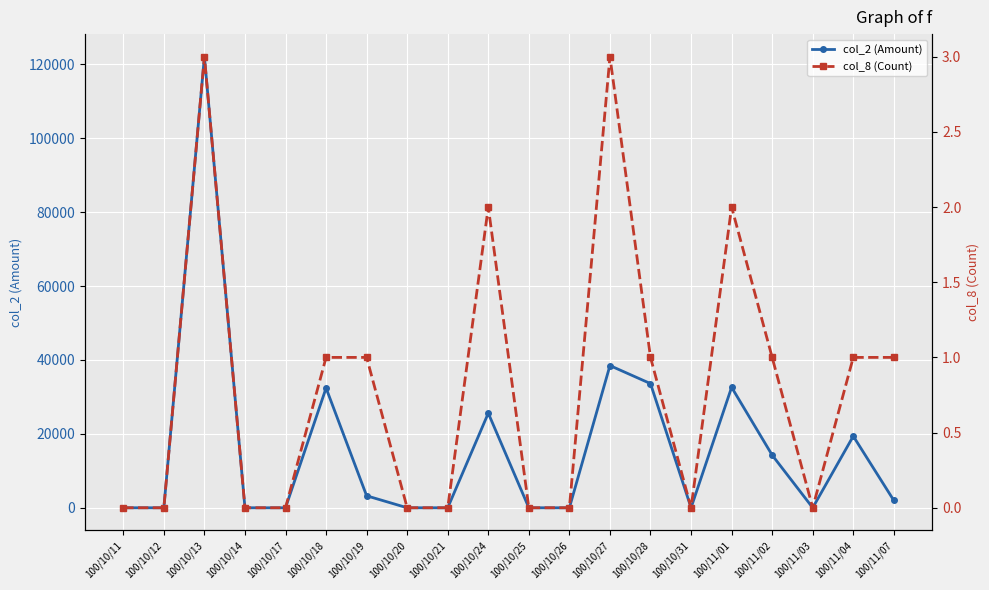

Count the number of categories in the chart.

20